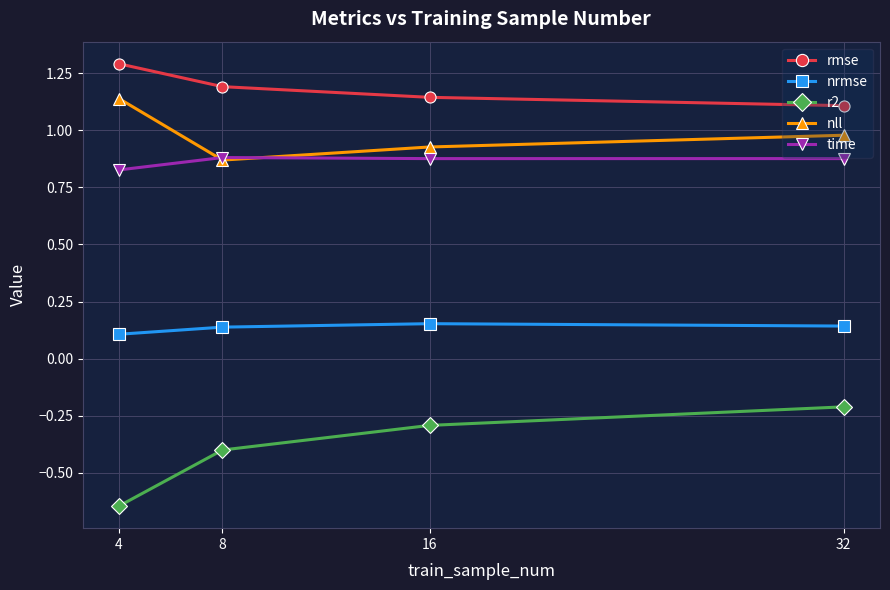

How many lines are shown in the chart?

5